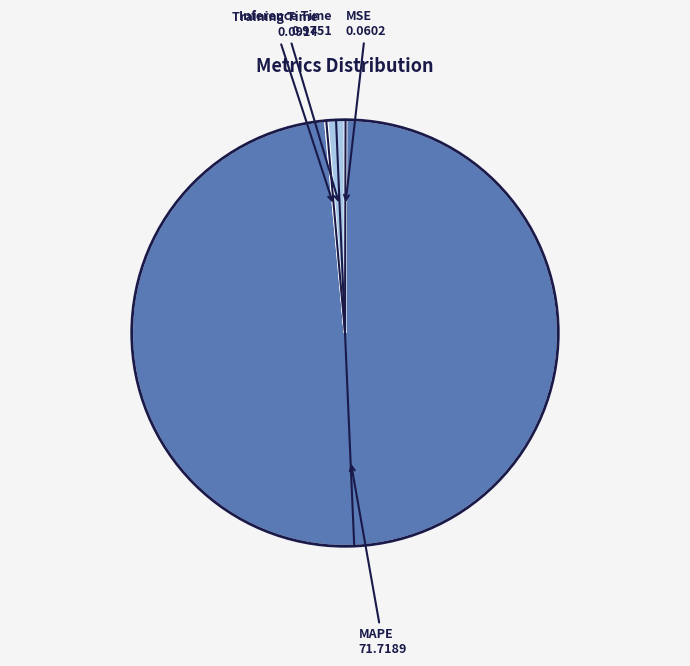

Is there a majority slice in this chart?

Yes